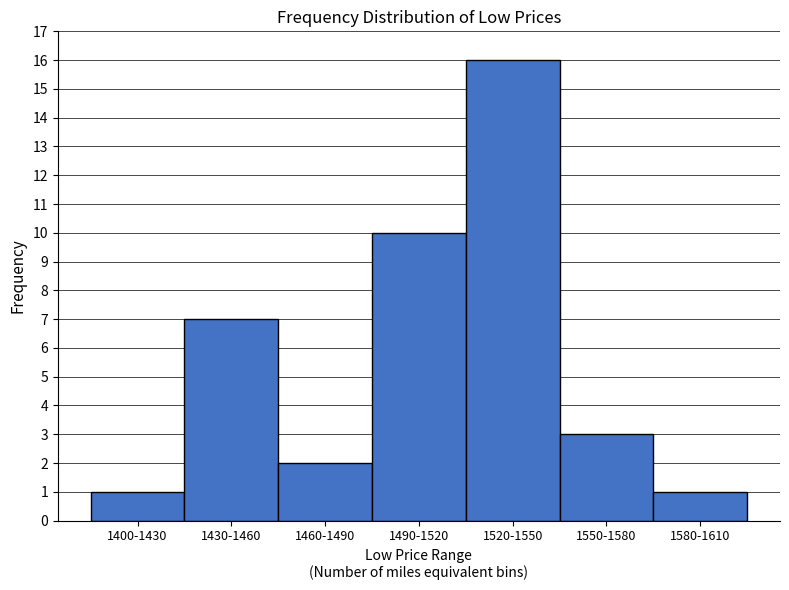

Reading left to right, transcribe all the data shown in this chart.

1400-1430=1	1430-1460=7	1460-1490=2	1490-1520=10	1520-1550=16	1550-1580=3	1580-1610=1